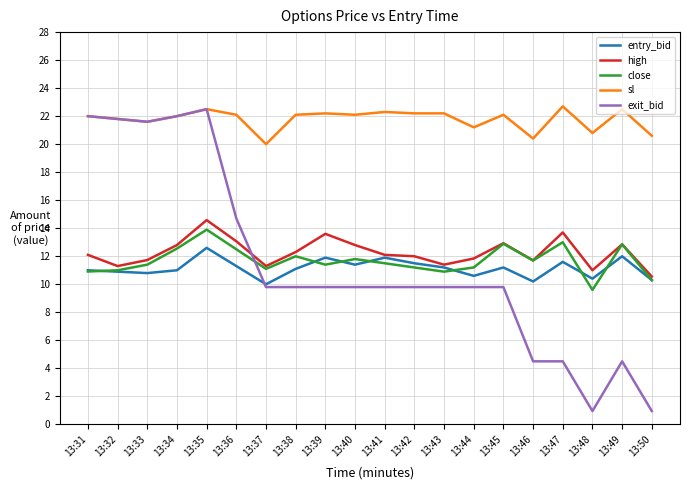

Where does the exit_bid series first go above 9?

13:31